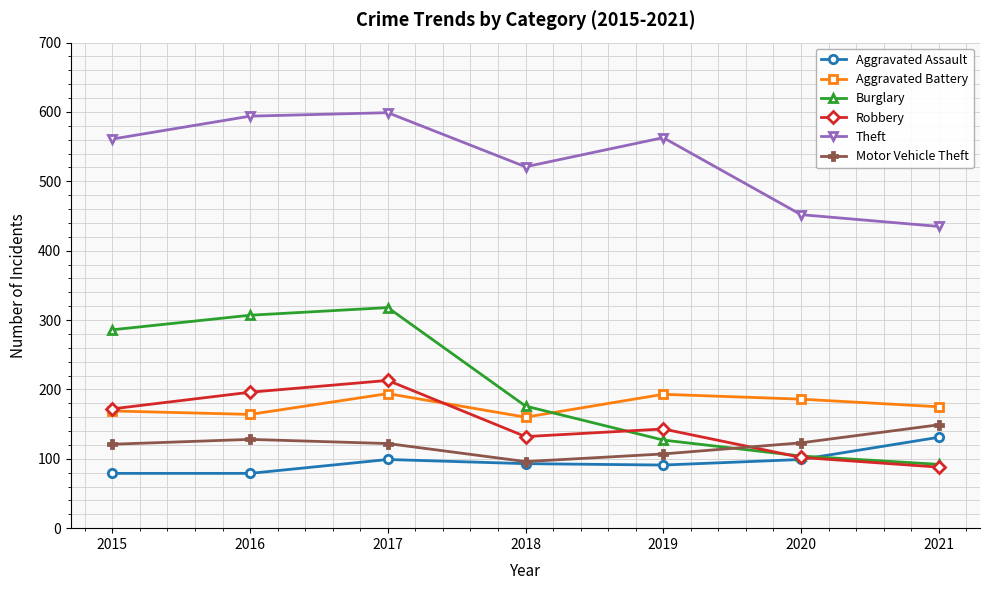

At which label does Aggravated Battery first exceed 175?

2017